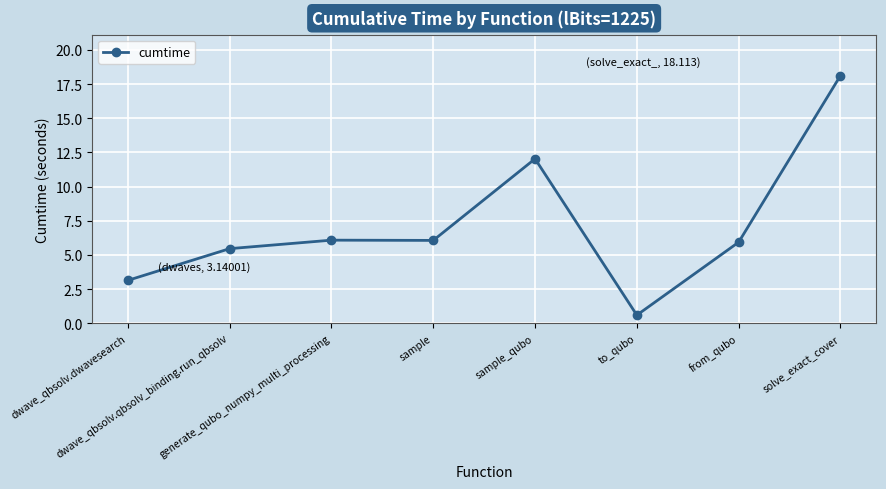

Approximately how many times larger is the value at solve_exact_cover compared to from_qubo?

3.1